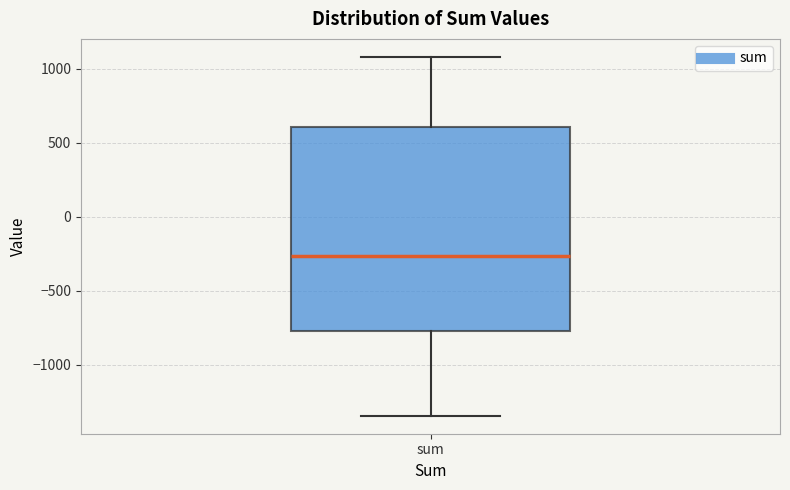

Transcribe this box plot: give where the median line is, the range the box spans, and where the two whiskers end, as read against the y-axis. The values are not printed on the chart, so give them approximately, as read against the axis.

median -250, box -750 to 600, whiskers -1350 to 1100